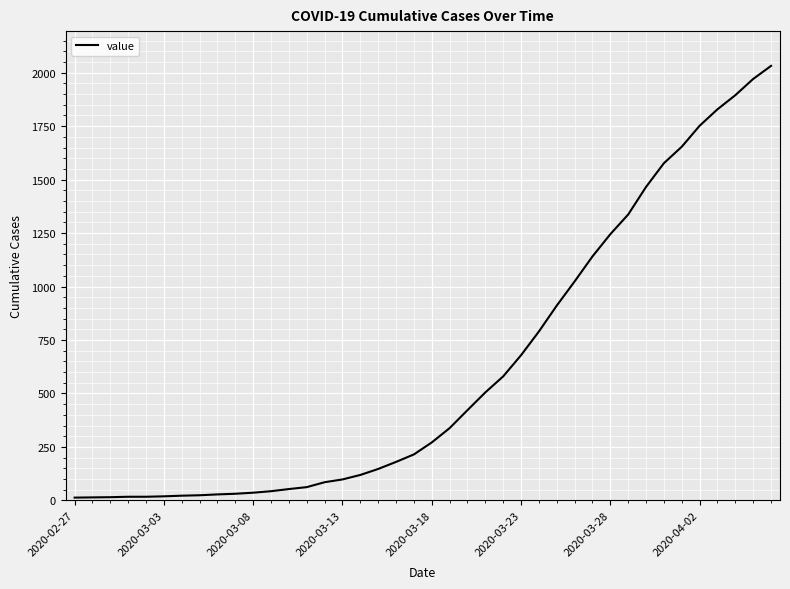

What is the maximum value shown in the chart?

2032